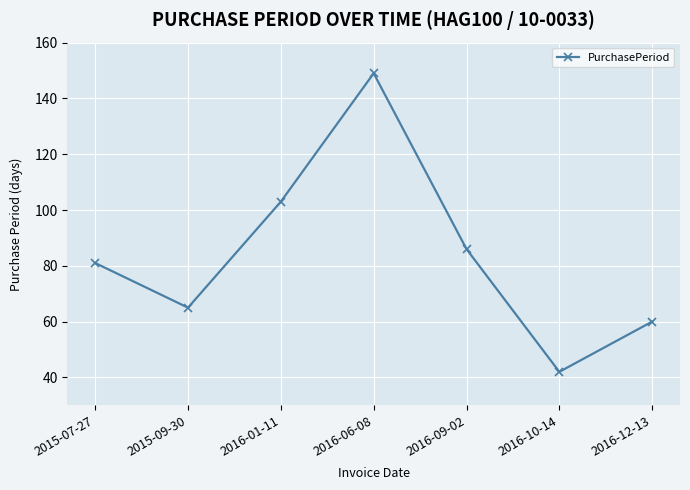

Read the value at 2015-09-30.

65